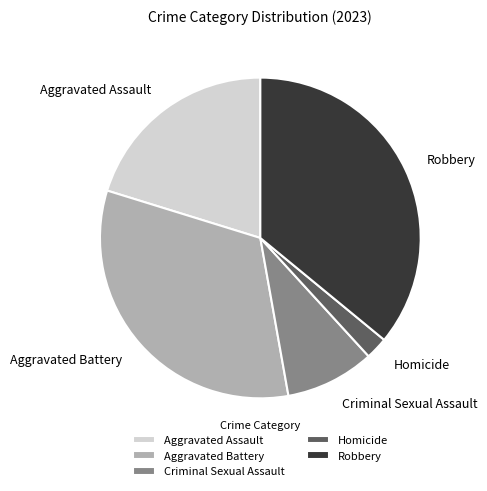

What is the smallest slice in the pie chart?

Homicide